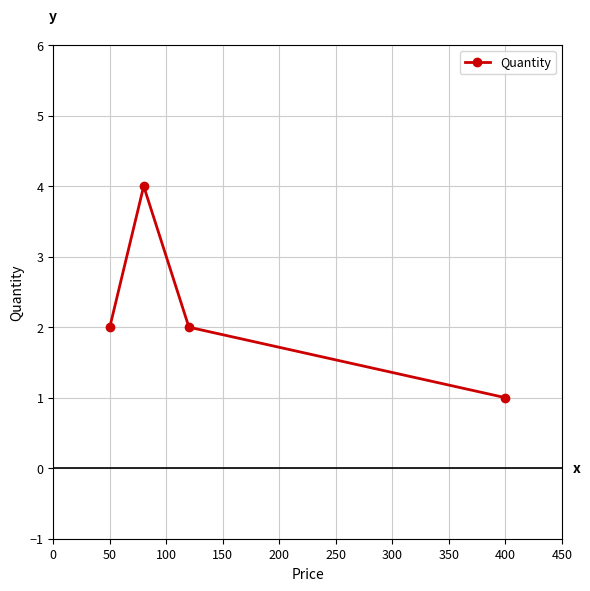

What is the minimum value shown in the chart?

1